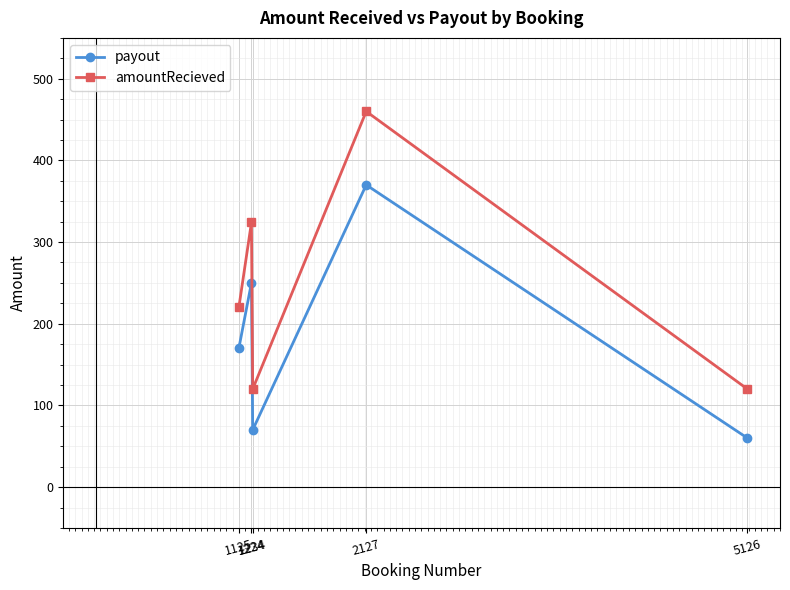

Which series has the largest range (max minus min)?

amountRecieved